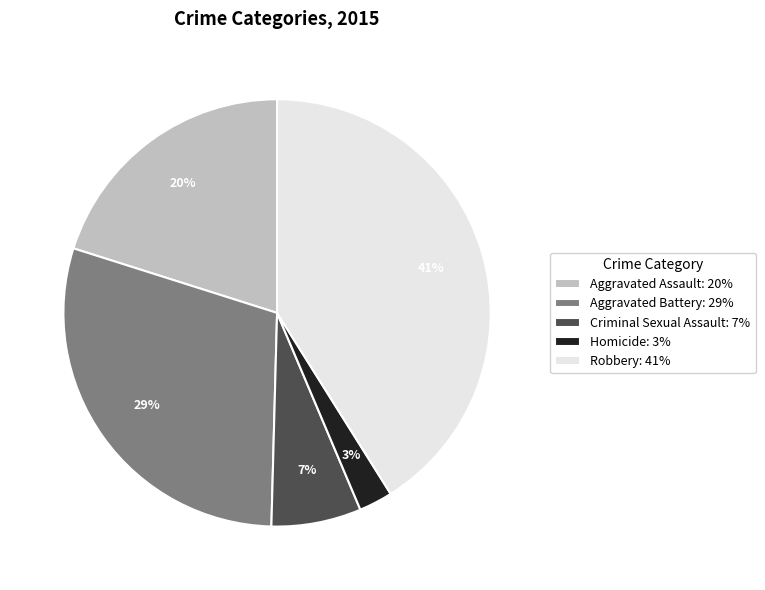

Between Aggravated Assault and Homicide, which is larger?

Aggravated Assault